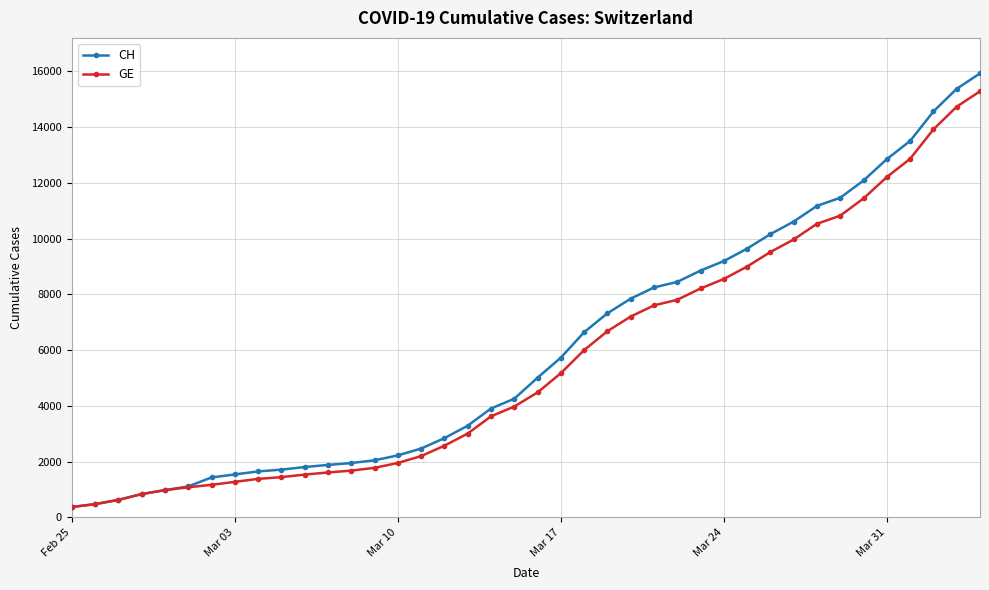

Does the chart have visible grid lines?

Yes